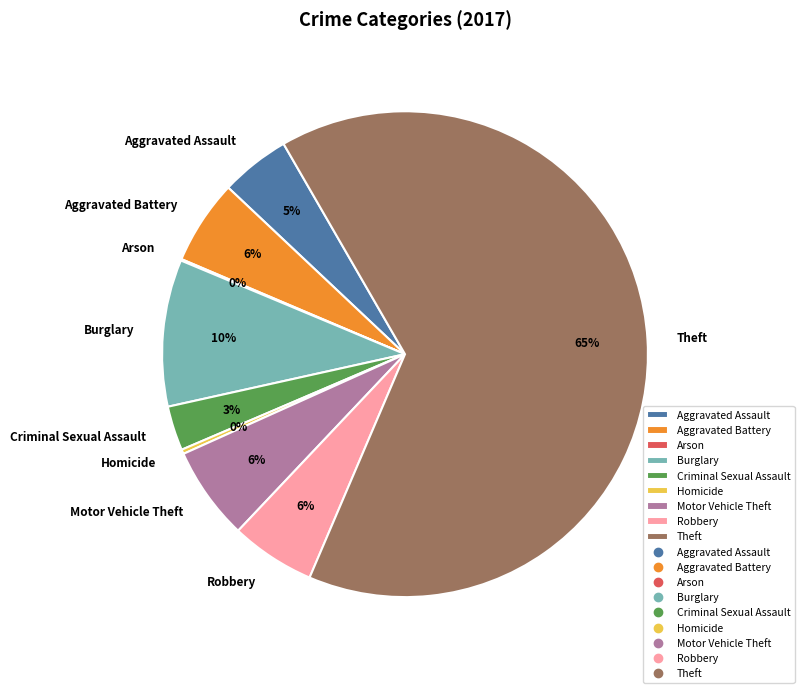

Is it true that Aggravated Battery is 20% of the pie?

False